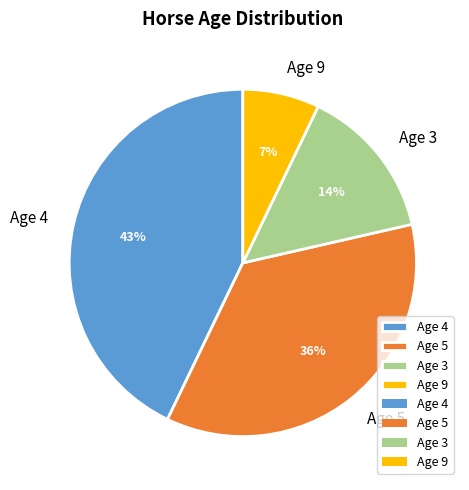

Do Age 9 and Age 5 together represent more than half of the pie?

No